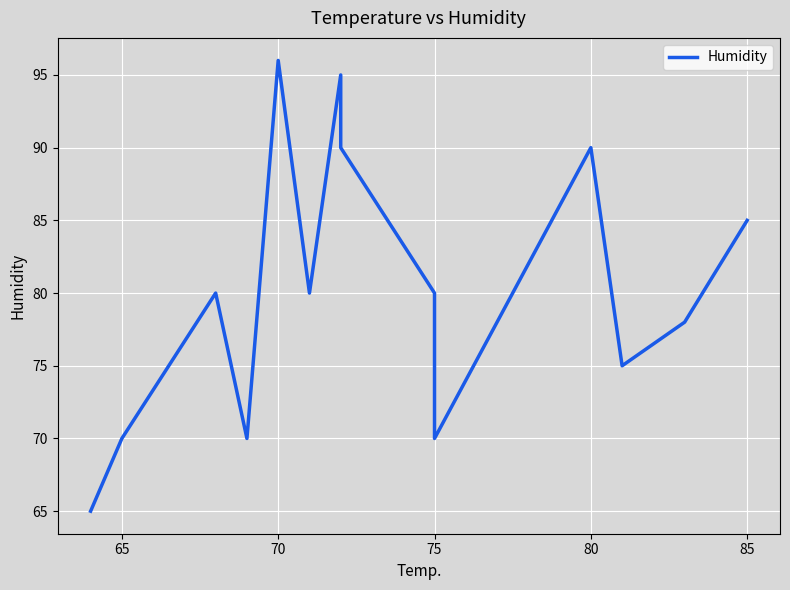

How many values exceed 80?

5